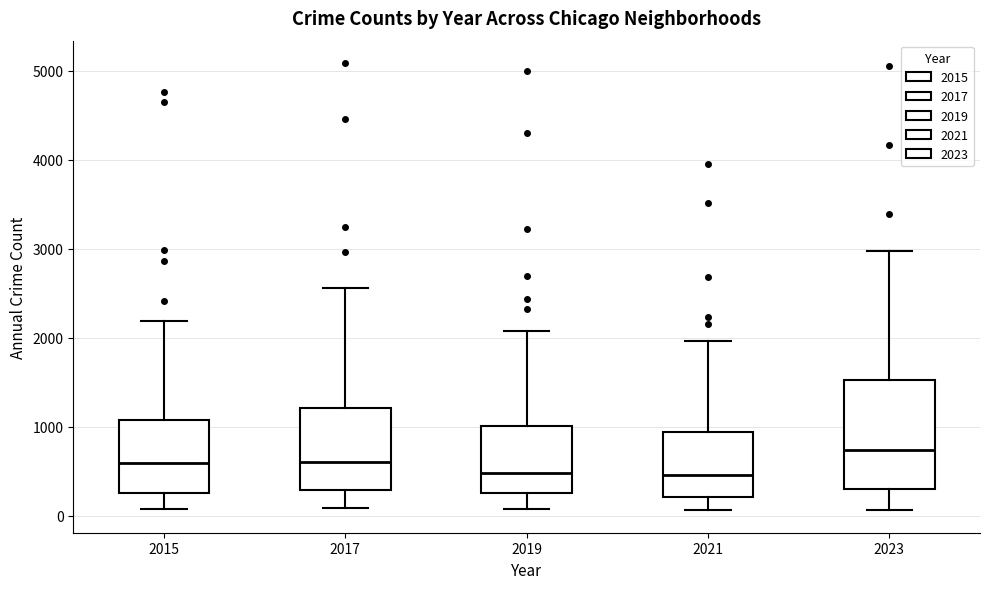

Reading left to right, transcribe this box plot: for each box, give where its median line is, the range the box spans, and where its two whiskers end, as read against the y-axis. The values are not printed on the chart, so give them approximately, as read against the axis.

2015: median 600, box 300 to 1100, whiskers 100 to 2200
2017: median 600, box 300 to 1200, whiskers 100 to 2600
2019: median 500, box 300 to 1000, whiskers 100 to 2100
2021: median 500, box 200 to 900, whiskers 100 to 2000
2023: median 700, box 300 to 1500, whiskers 100 to 3000